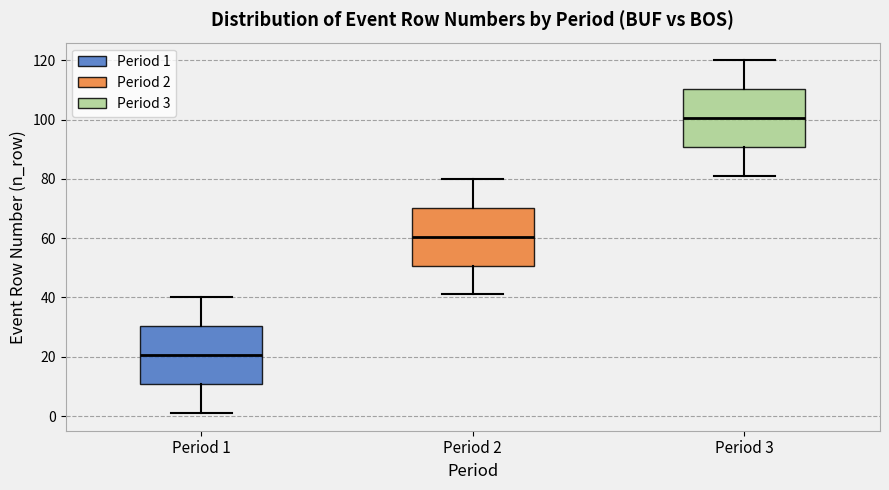

Reading left to right, read every box against the y-axis: the position of its median line, the range the box covers, and the ends of its whiskers. The values are not printed on the chart, so give them approximately, as read against the axis.

Period 1: median 20, box 10 to 30, whiskers 2 to 40
Period 2: median 60, box 50 to 70, whiskers 42 to 80
Period 3: median 100, box 90 to 110, whiskers 82 to 120